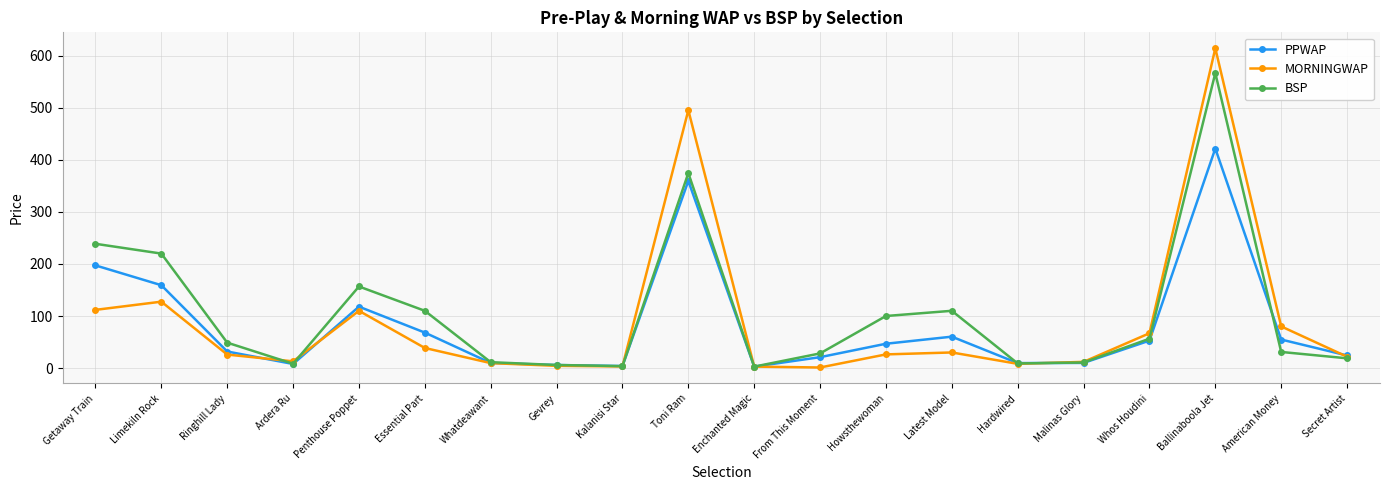

Is this an area chart (filled region under the line)?

No